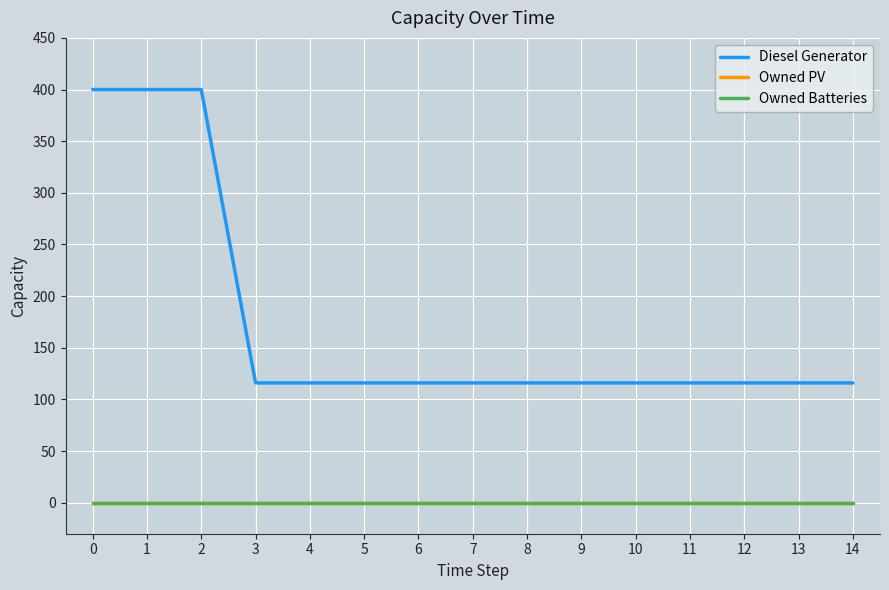

Does the chart display data point markers on the line(s)?

No